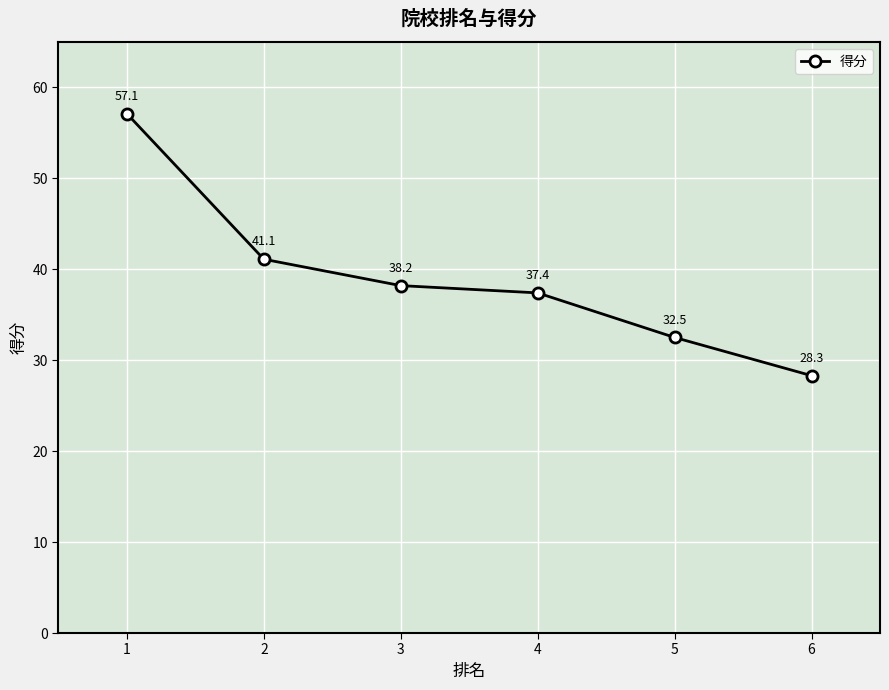

Is this an area chart (filled region under the line)?

No